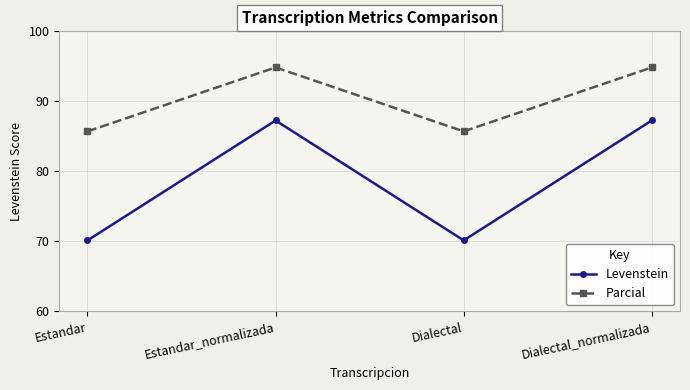

What is the greatest value displayed?

94.8